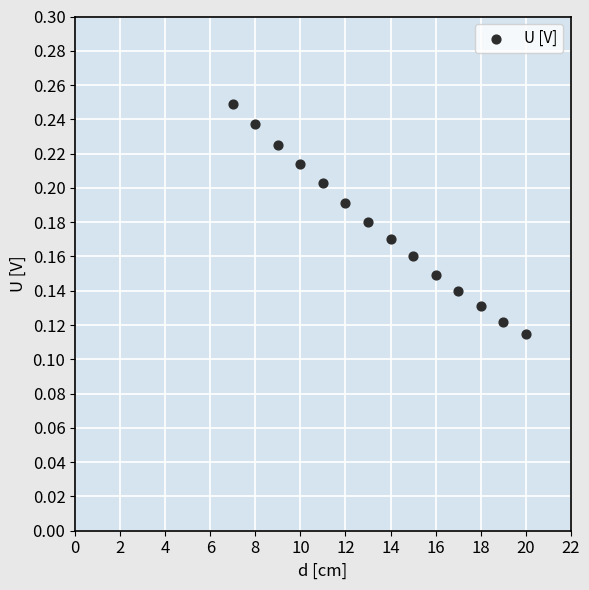

What is the range of X values (max minus min)?

13.0